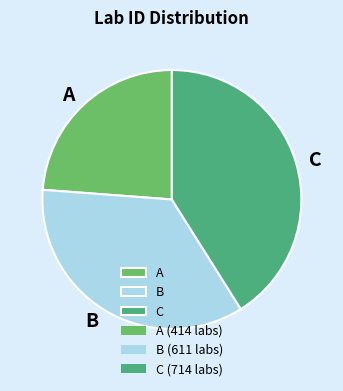

Which category has the biggest portion of the pie?

C